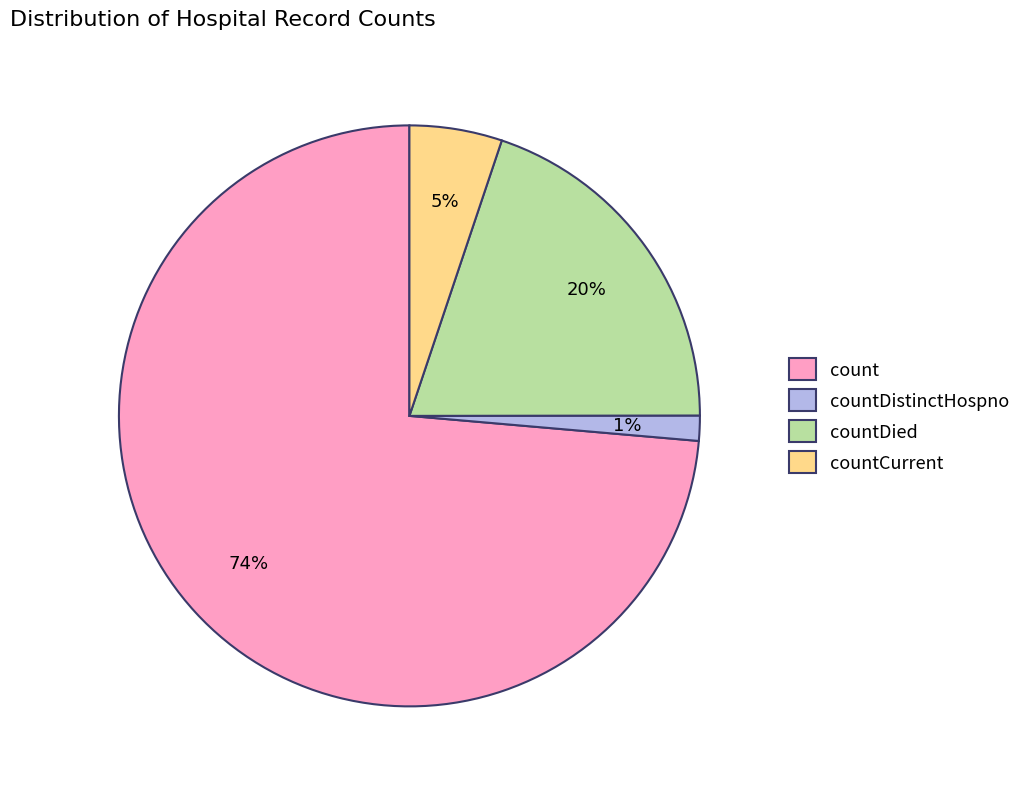

Which has a higher value, countDistinctHospno or countCurrent?

countCurrent